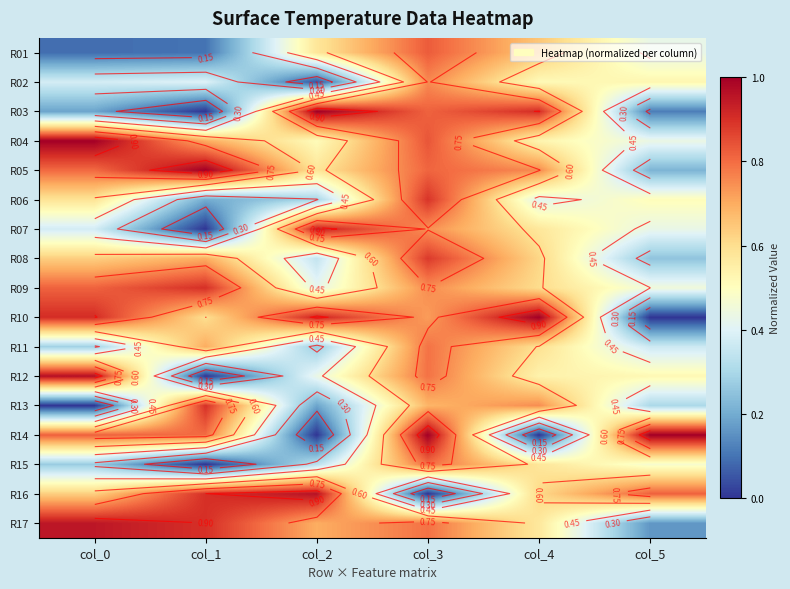

Which category has the lowest value across all series?

col_1